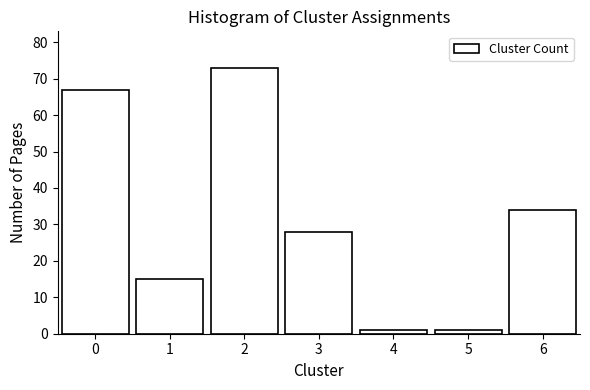

Reading left to right, what are all the values shown in this chart?

0=67	1=15	2=73	3=28	4=1	5=1	6=34